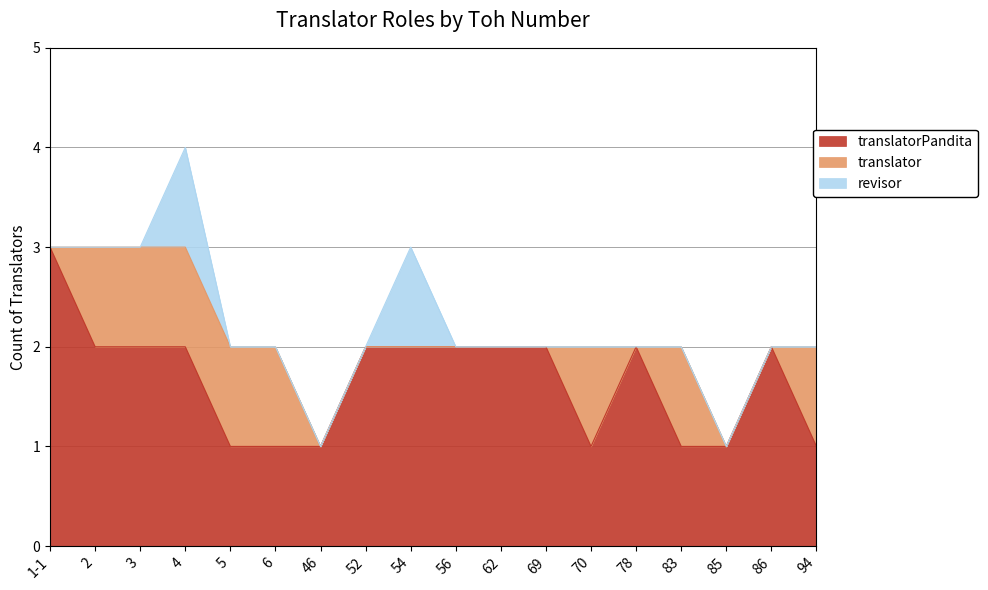

How many values in the translatorPandita series are below 2?

7